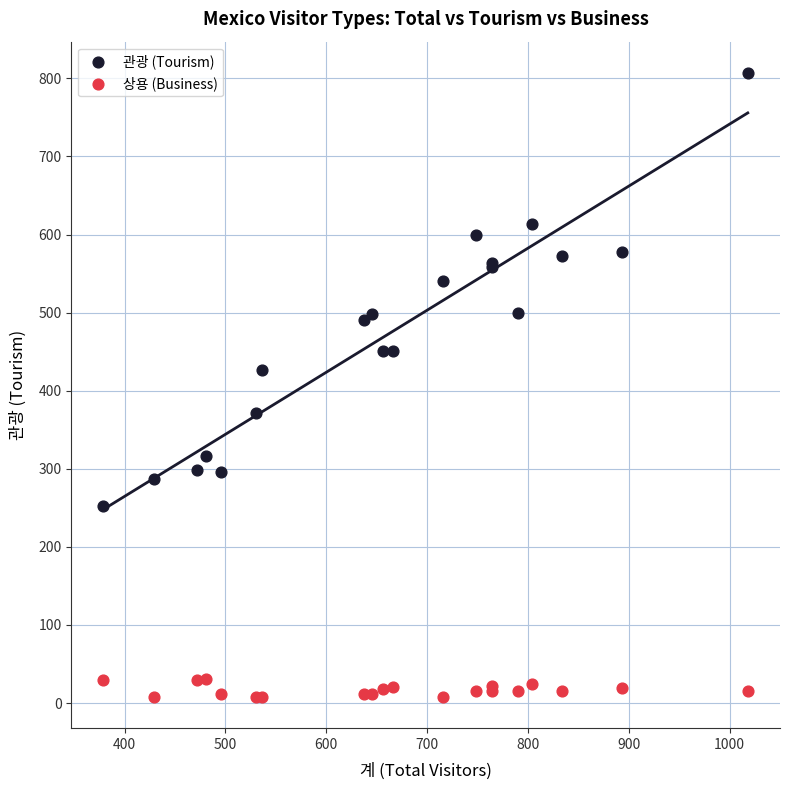

What are all the series names shown in the legend?

관광 (Tourism), 상용 (Business)